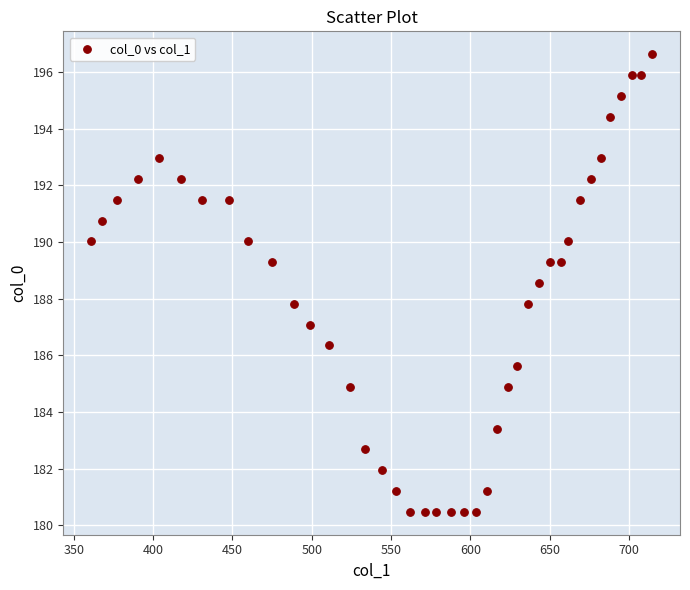

What is the range of Y values (max minus min)?

16.1